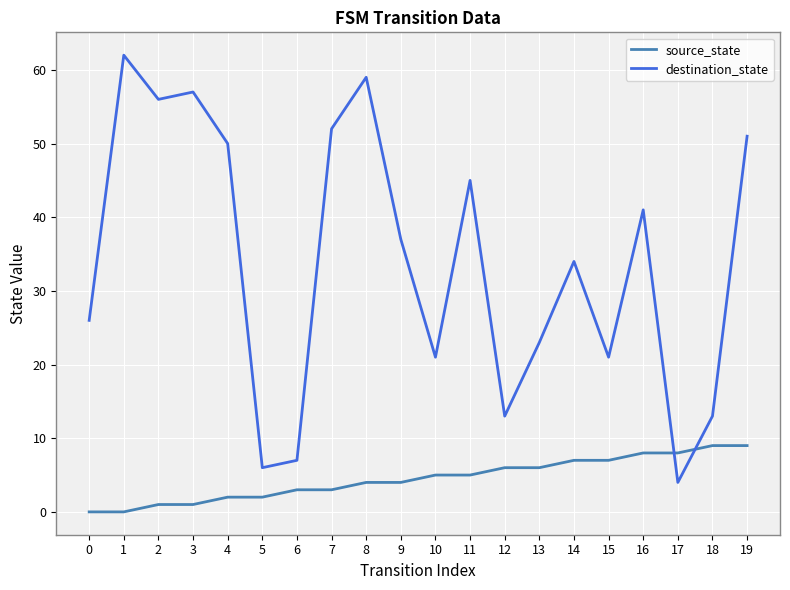

What is the sum of the destination_state values at 17 and 10?

25